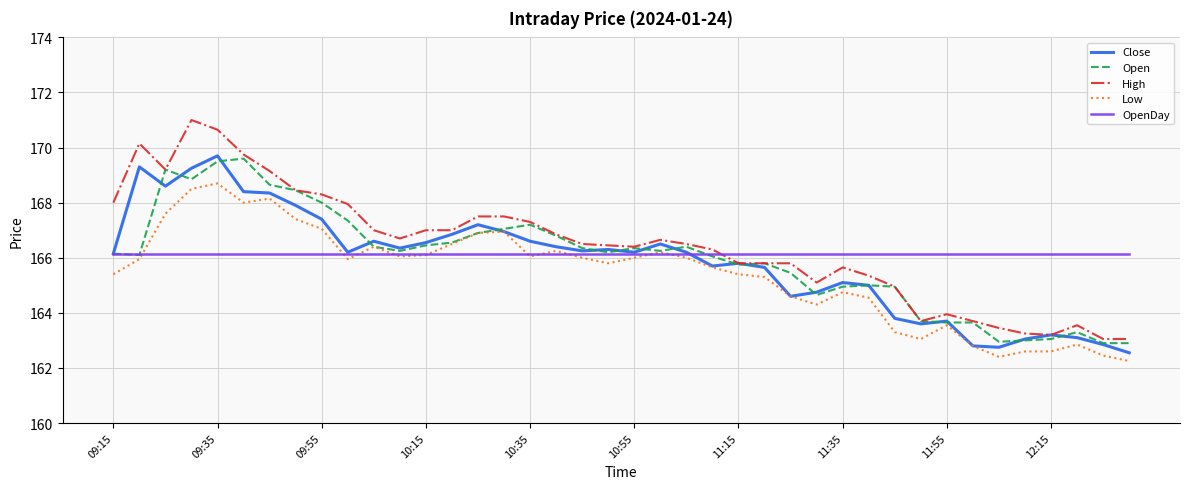

After their last crossing, which series has the higher values: Open or OpenDay?

OpenDay